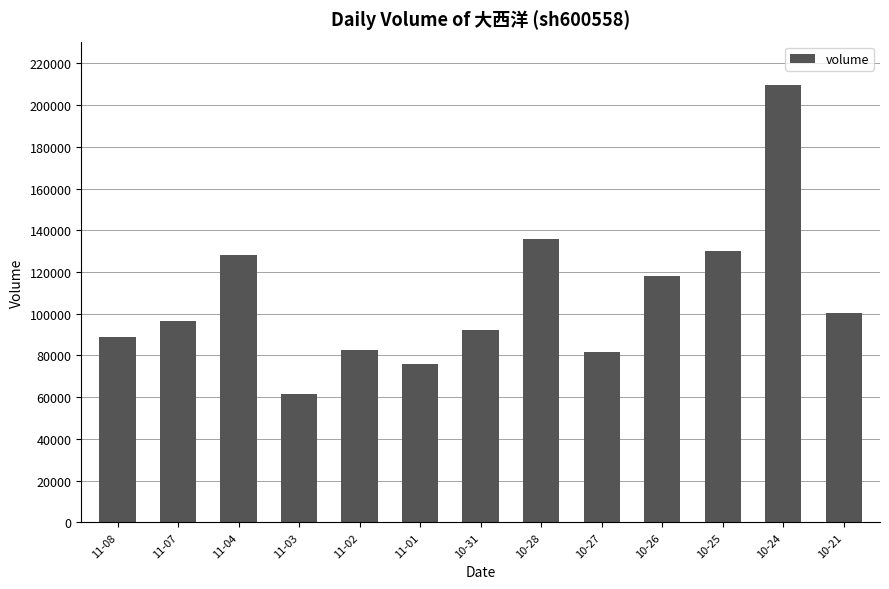

Reading right to left, extract all data points from this chart.

10-21=100542	10-24=209451	10-25=130100	10-26=118259	10-27=81705	10-28=136032	10-31=92045	11-01=75674	11-02=82769	11-03=61570	11-04=127958	11-07=96478	11-08=88641